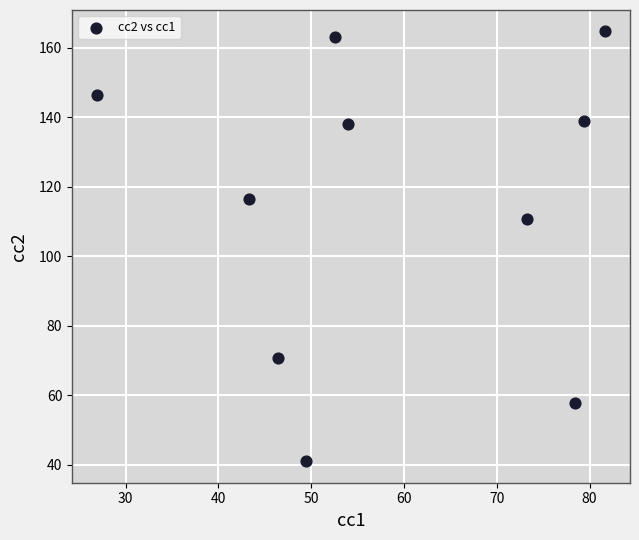

What Y value in the scatter plot is closest to 102?

110.8